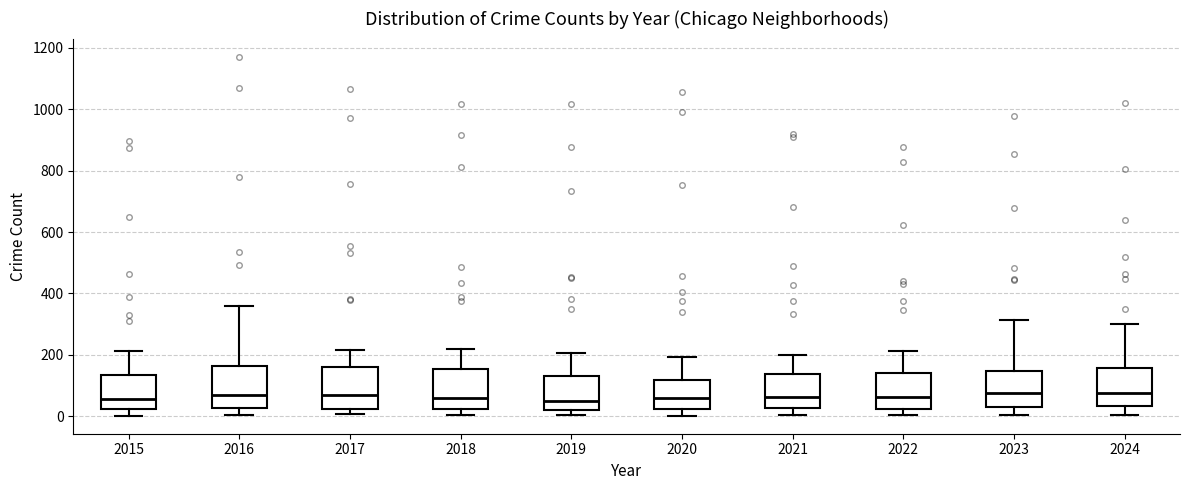

Reading left to right, read every box against the y-axis: the position of its median line, the range the box covers, and the ends of its whiskers. The values are not printed on the chart, so give them approximately, as read against the axis.

2015: median 60, box 20 to 140, whiskers 0 to 220
2016: median 80, box 20 to 160, whiskers 0 to 360
2017: median 80, box 20 to 160, whiskers 0 to 220
2018: median 60, box 20 to 160, whiskers 0 to 220
2019: median 60, box 20 to 140, whiskers 0 to 200
2020: median 60, box 20 to 120, whiskers 0 to 200
2021: median 60, box 20 to 140, whiskers 0 to 200
2022: median 60, box 20 to 140, whiskers 0 to 220
2023: median 80, box 40 to 140, whiskers 0 to 320
2024: median 80, box 40 to 160, whiskers 0 to 300